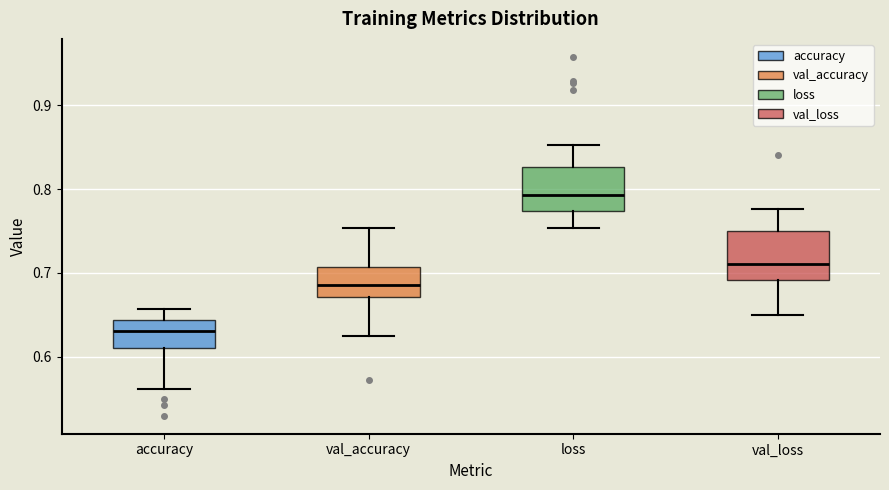

Which box's median line is the lowest?

accuracy